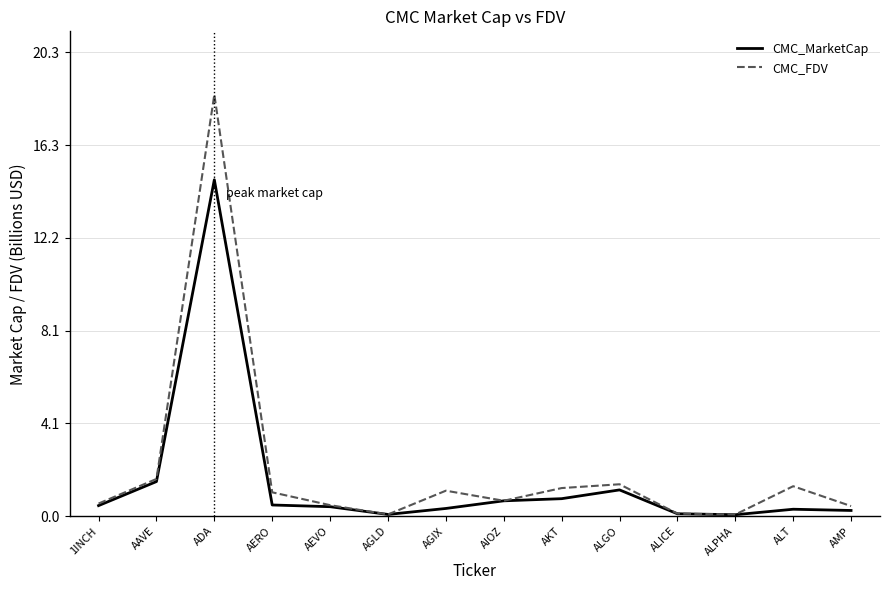

How many lines are shown in the chart?

2